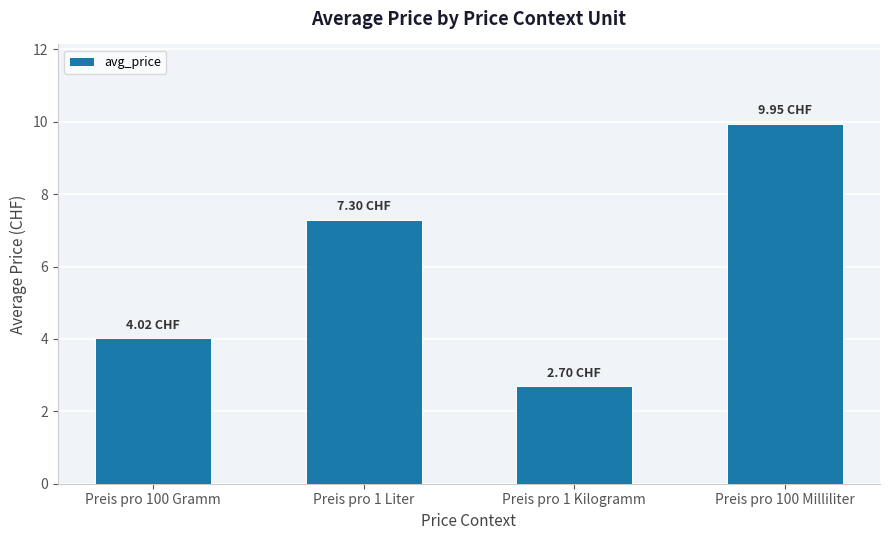

Is it true that the value at Preis pro 1 Kilogramm is 4.6?

False